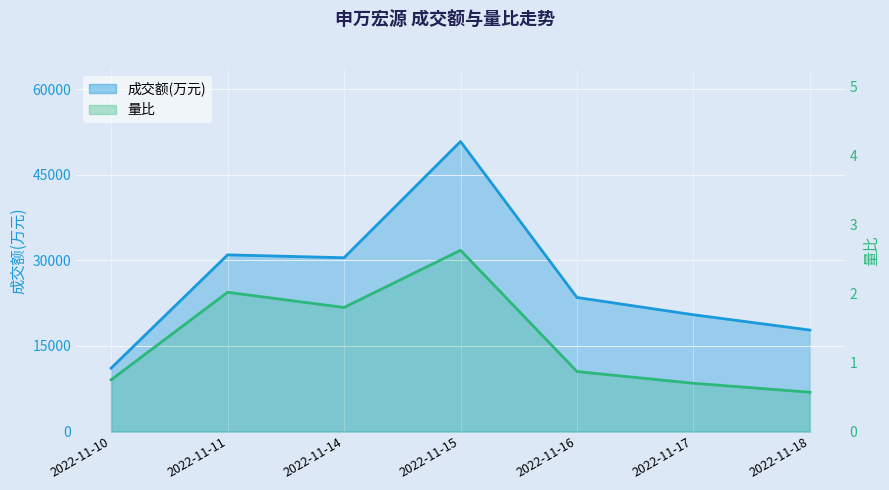

What is the value of the 成交额(万元) point at the 3rd from the left?

30443.0